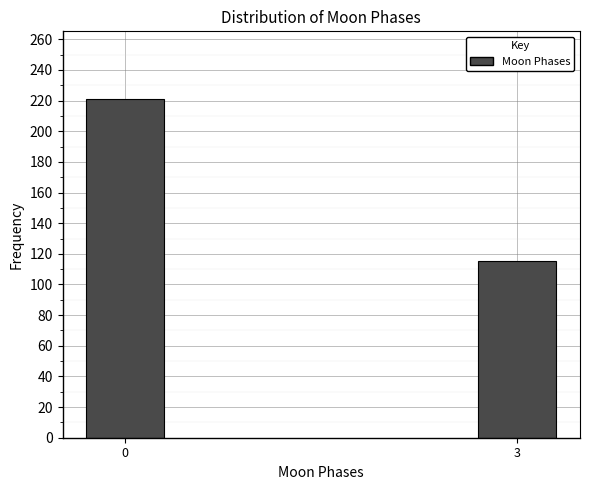

Reading left to right, list all the values displayed in this chart.

0=221	3=115